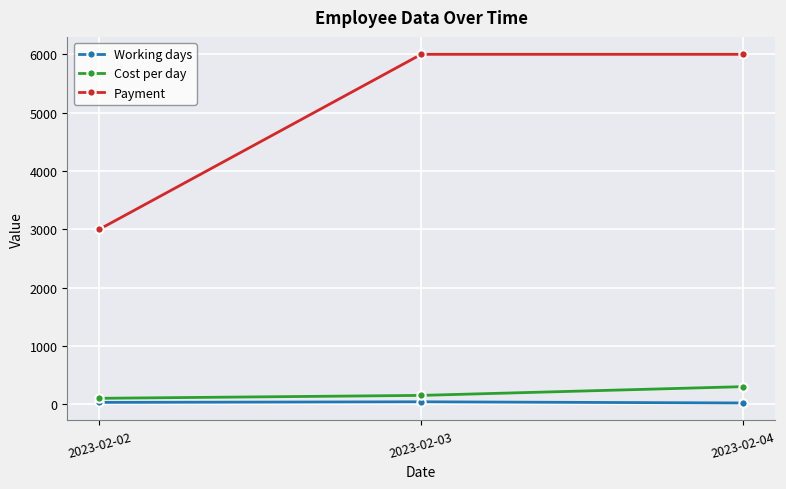

What is the smallest value displayed?

20